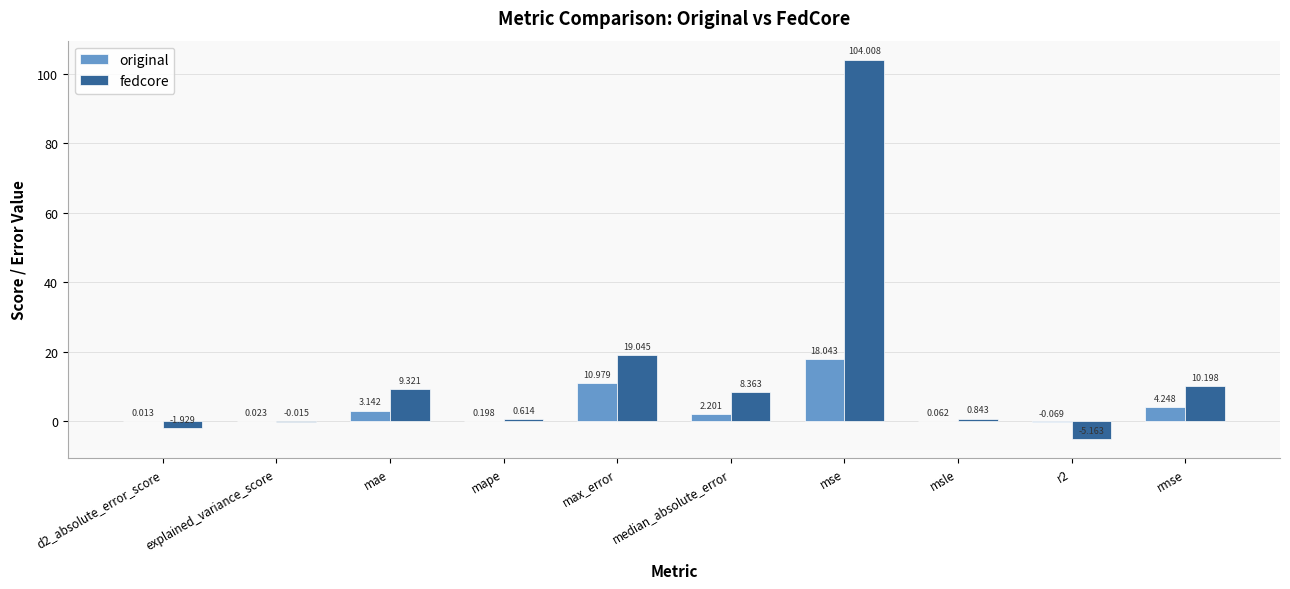

At which category is the sum across all series the highest?

mse